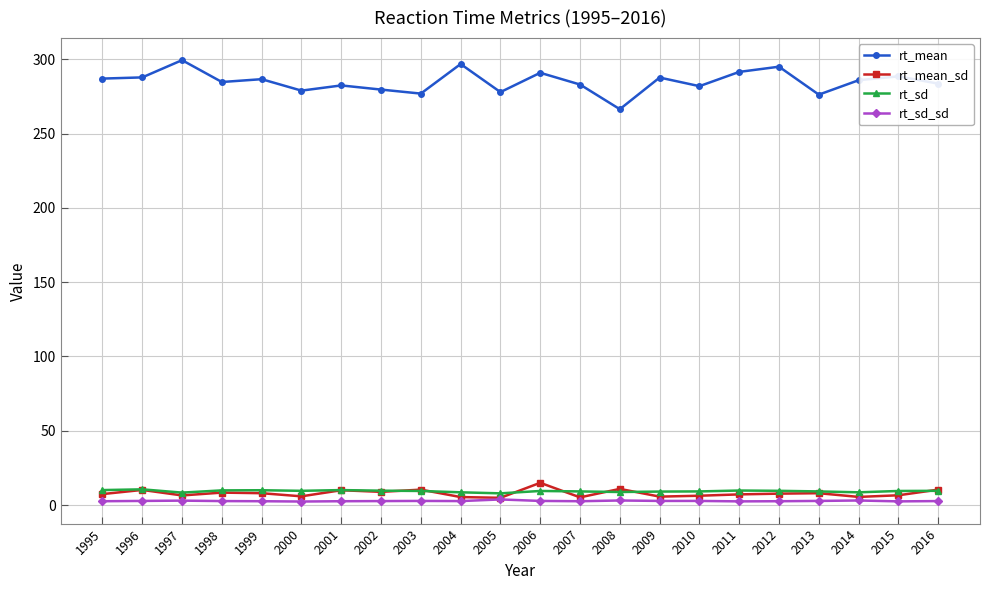

The rt_sd_sd series shows 2.7 at 1998. True or false?

True